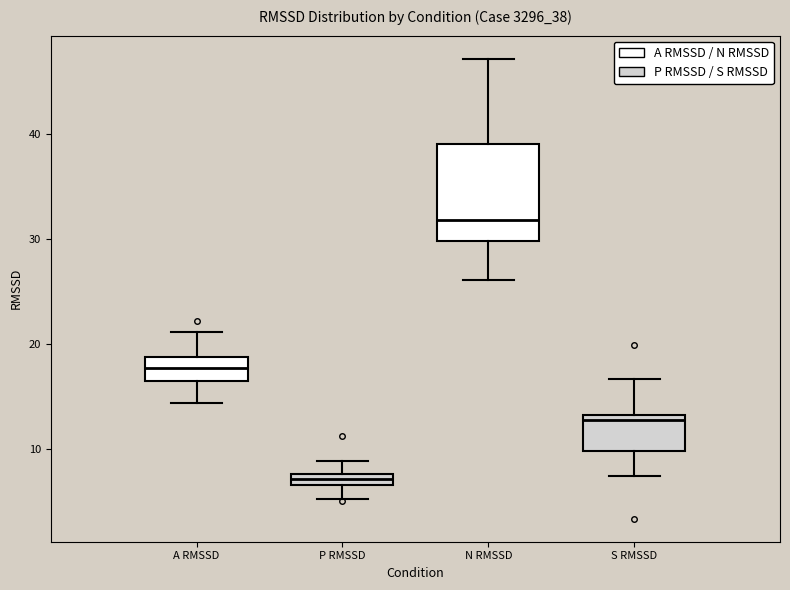

Where is the lower edge of the box for N RMSSD (P RMSSD / S RMSSD) on the y-axis? The values are not printed on the chart, so give them approximately, as read against the axis.

10